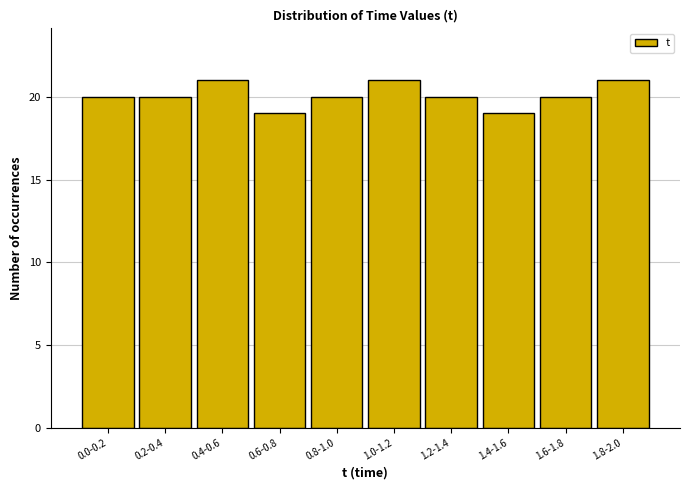

Reading left to right, extract all data points from this chart.

0.0-0.2=20	0.2-0.4=20	0.4-0.6=21	0.6-0.8=19	0.8-1.0=20	1.0-1.2=21	1.2-1.4=20	1.4-1.6=19	1.6-1.8=20	1.8-2.0=21